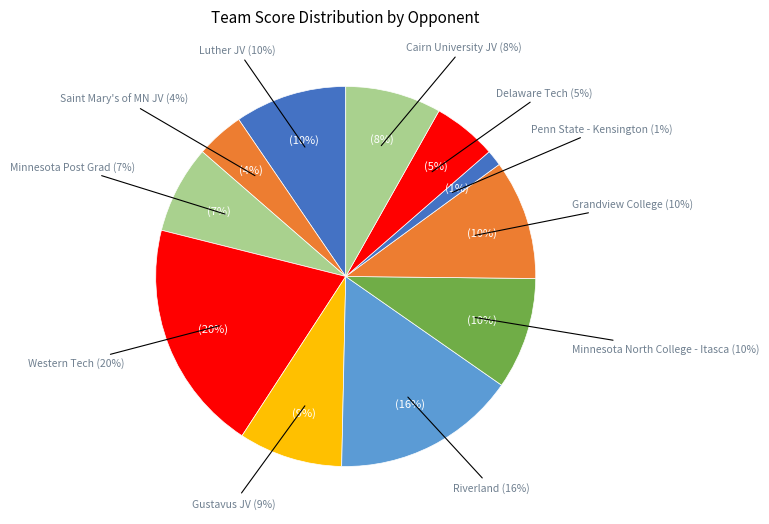

Combined, do Cairn University JV and Gustavus JV account for over 50%?

No